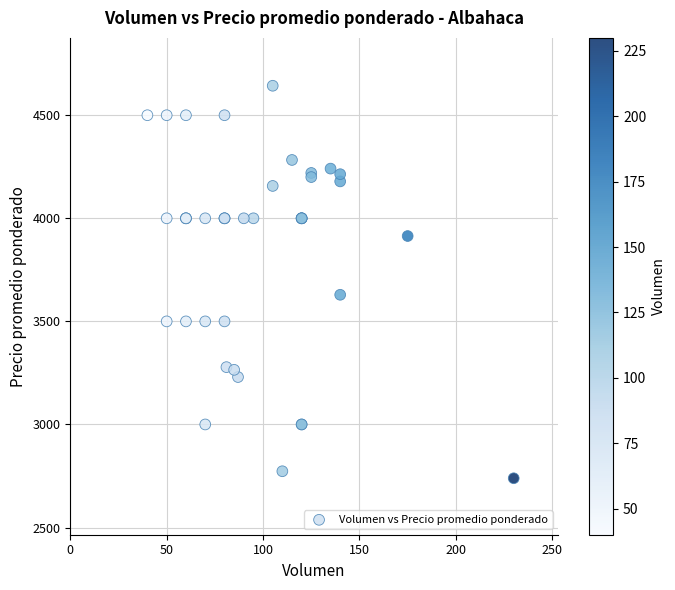

What Y value in the scatter plot is closest to 3691?

3629